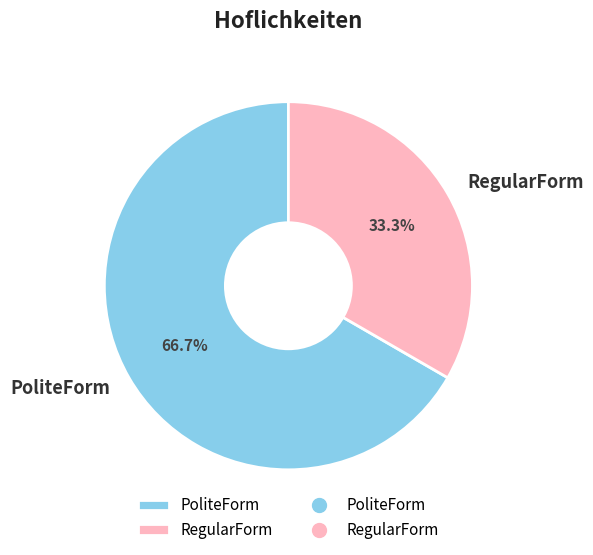

True or false: RegularForm accounts for 24% of the total.

False